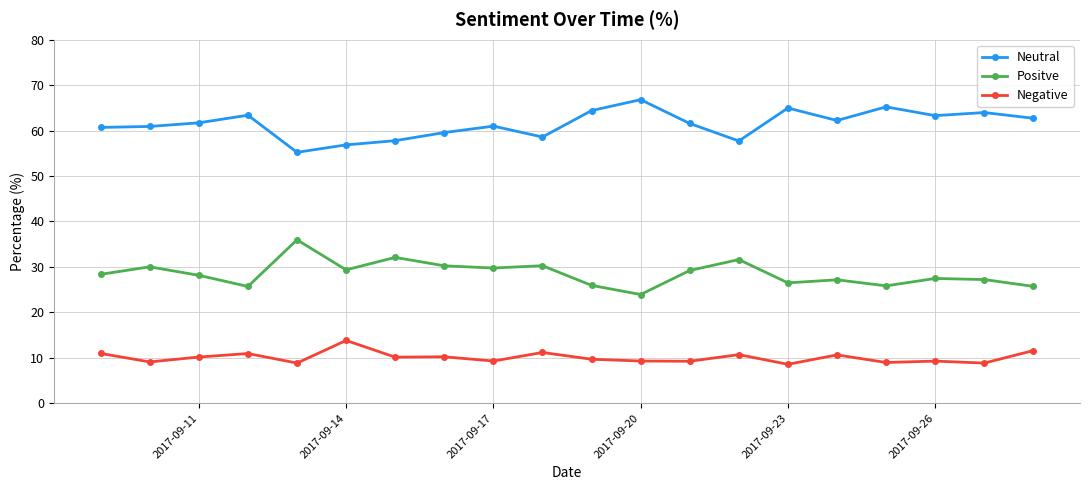

True or false: Negative has more than 1 points higher than both neighbors.

True